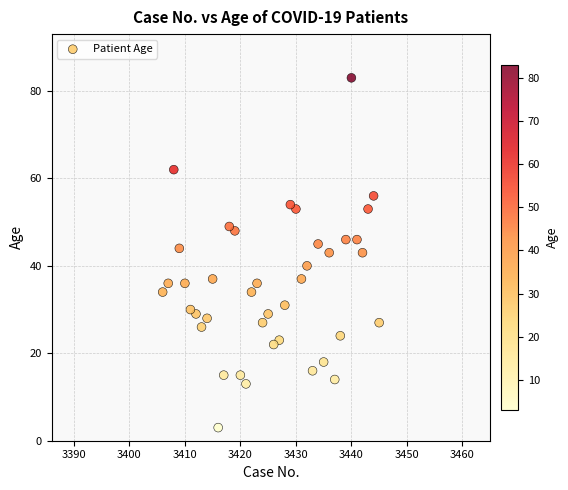

What is the range of Y values (max minus min)?

80